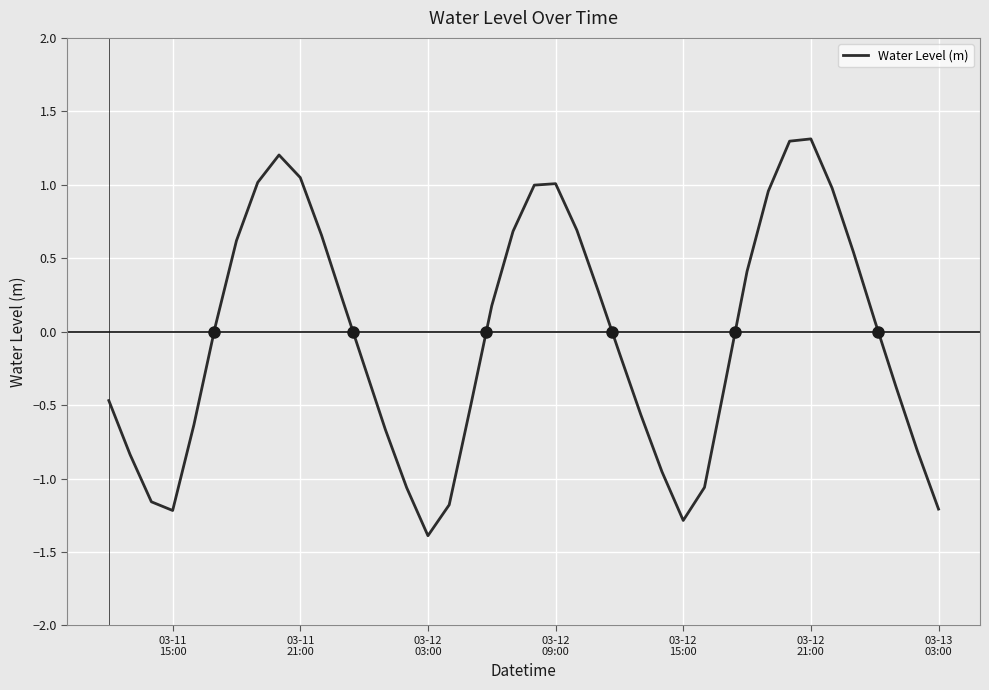

What is the minimum value shown in the chart?

-1.4